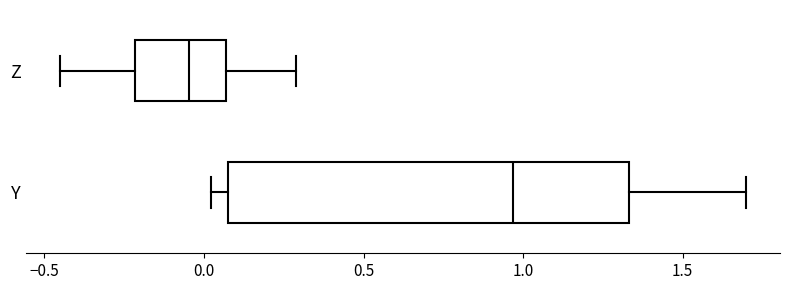

Where is the right edge of the box for Z on the x-axis? The values are not printed on the chart, so give them approximately, as read against the axis.

0.05